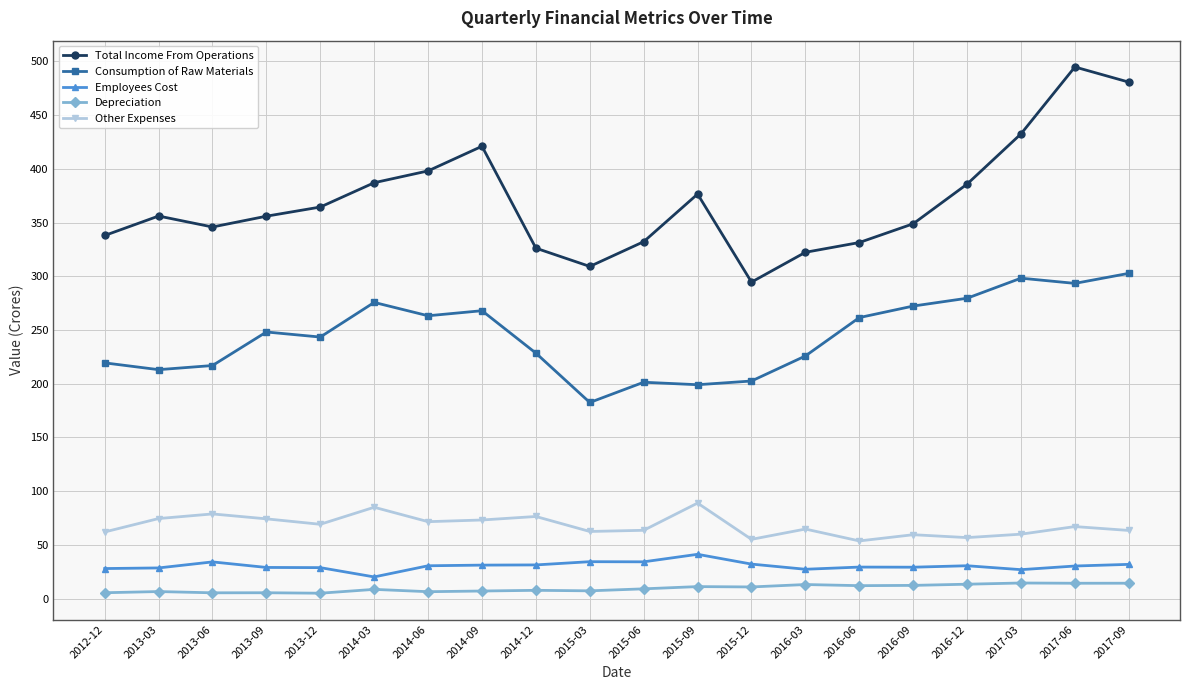

True or false: Consumption of Raw Materials and Other Expenses intersect in this chart.

False